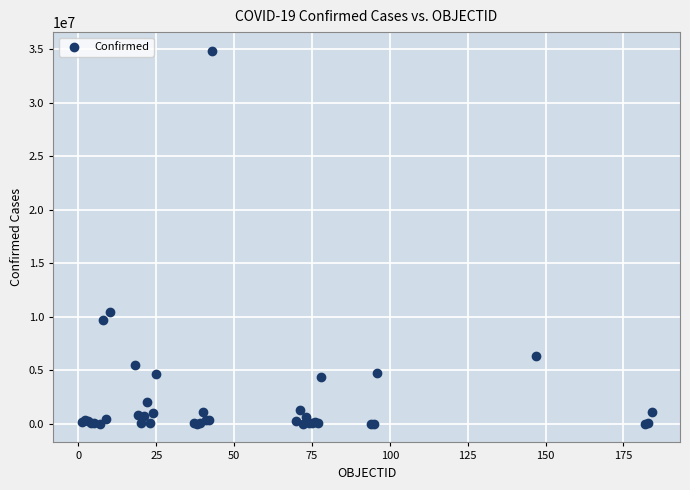

What Y value in the scatter plot is closest to 17428345?

10418986